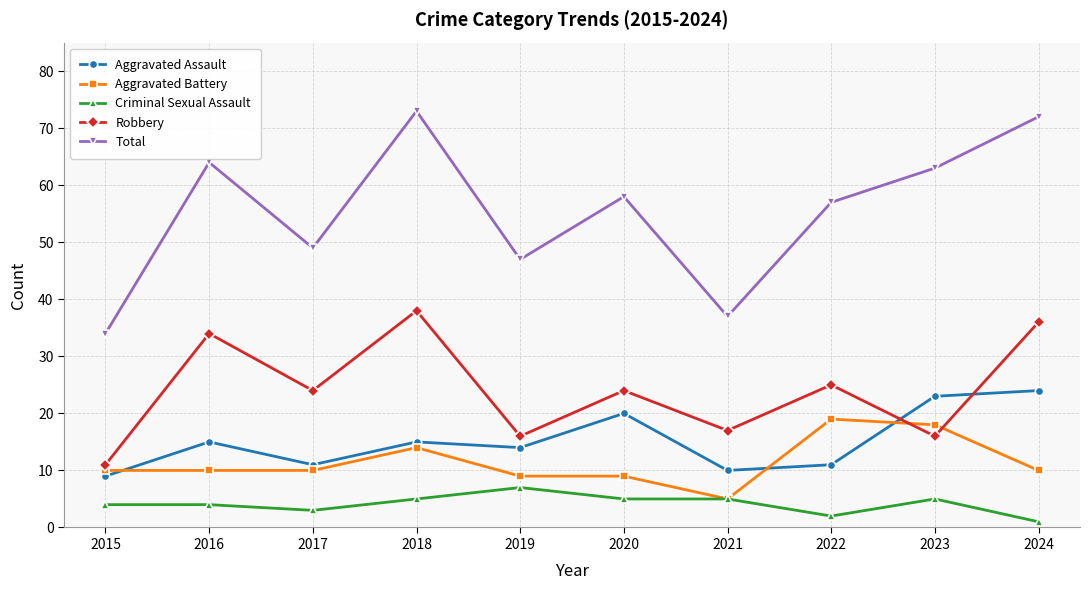

Which series has the largest total across all categories?

Total